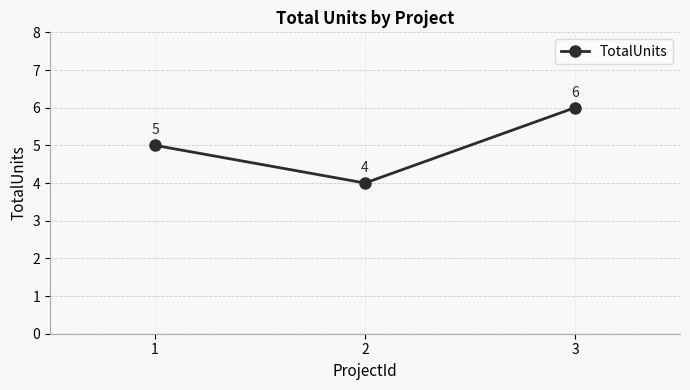

Does the chart have visible grid lines?

Yes